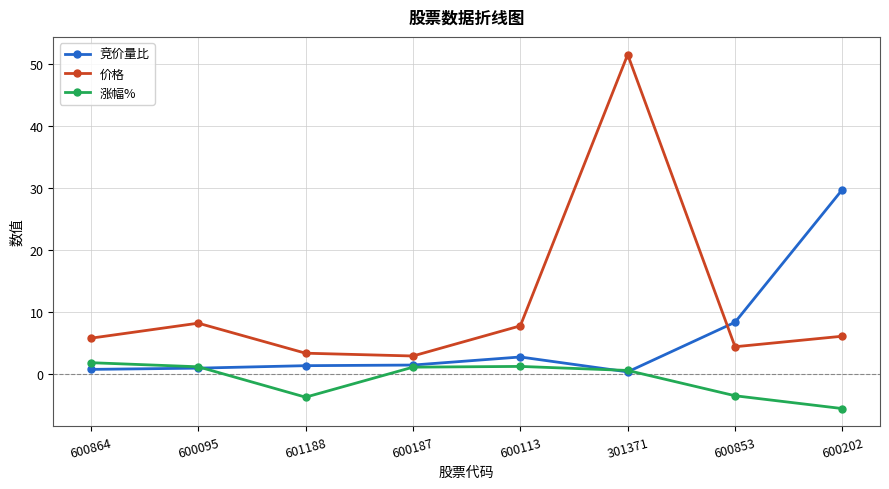

What is the maximum value shown in the chart?

51.5